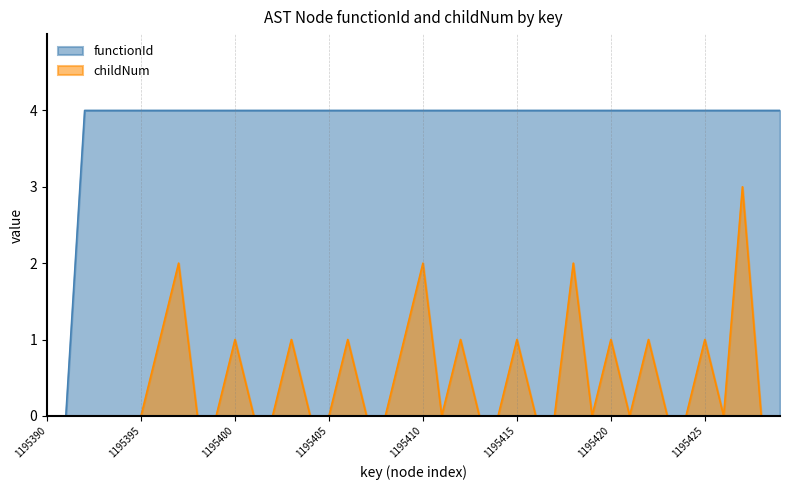

What are all the series names shown in the legend?

functionId, childNum